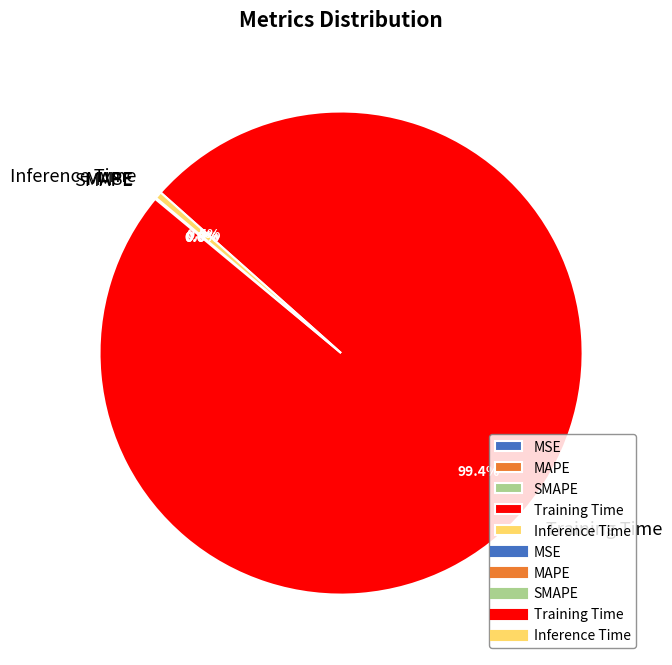

Which category has the biggest portion of the pie?

Training Time